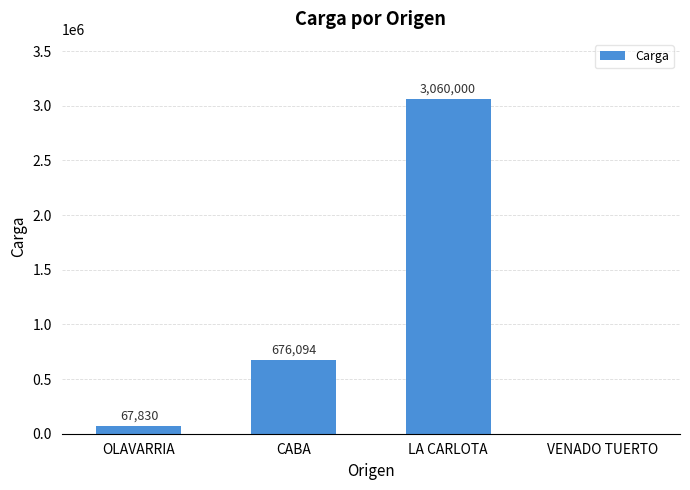

How many values are above zero?

3